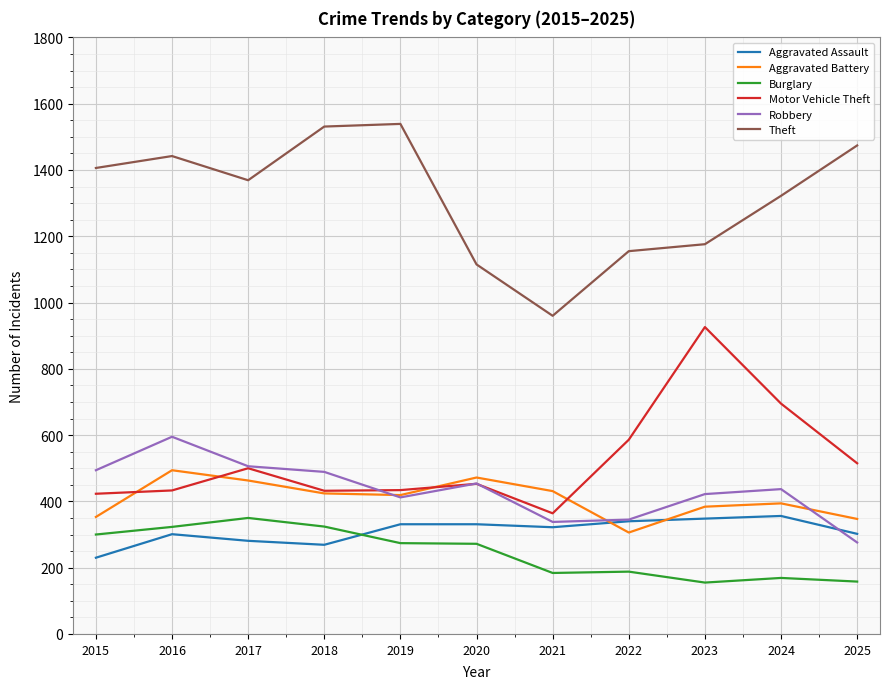

How many lines are shown in the chart?

6